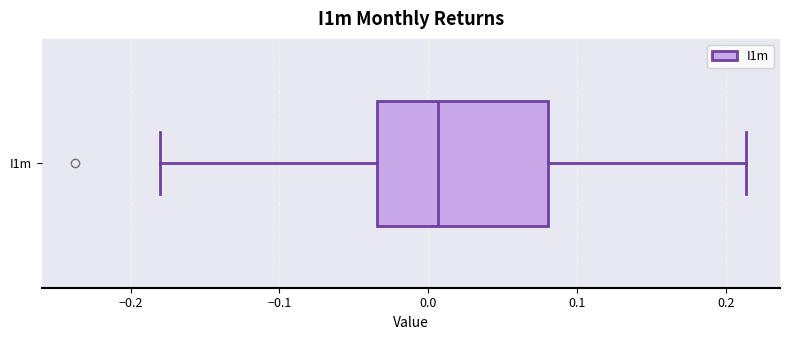

Transcribe this box plot: give where the median line is, the range the box spans, and where the two whiskers end, as read against the x-axis. The values are not printed on the chart, so give them approximately, as read against the axis.

median 0.01, box -0.03 to 0.08, whiskers -0.18 to 0.21